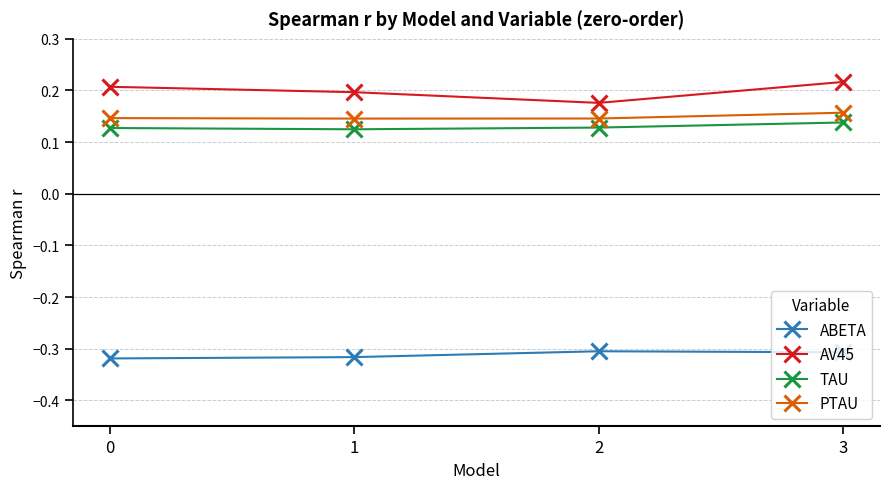

What is the sum of the AV45 values at 2 and 1?

0.4